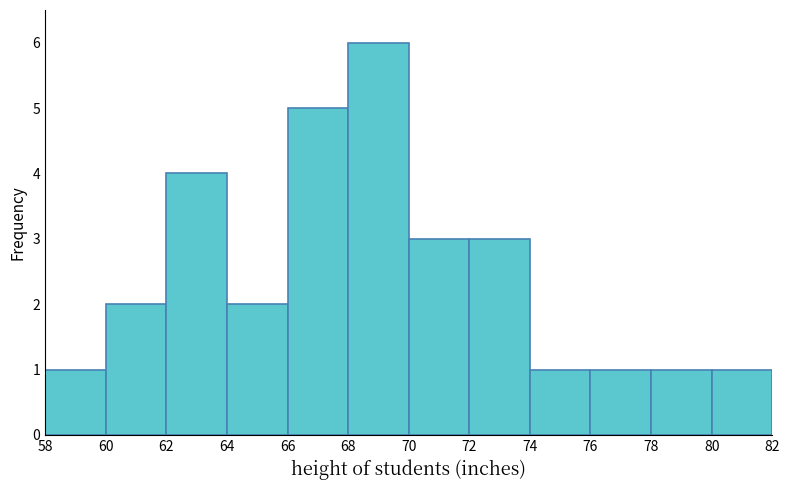

Reading left to right, transcribe this chart: for each bar, give the range it covers on the x-axis and its height. The values are not printed on the chart, so give them approximately, as read against the axis.

58 to 60: 1
60 to 62: 2
62 to 64: 4
64 to 66: 2
66 to 68: 5
68 to 70: 6
70 to 72: 3
72 to 74: 3
74 to 76: 1
76 to 78: 1
78 to 80: 1
80 to 82: 1